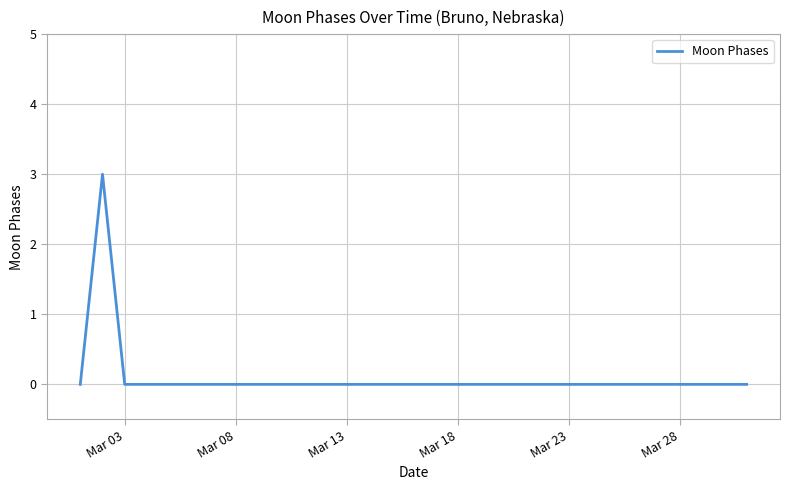

What is the maximum value shown in the chart?

3